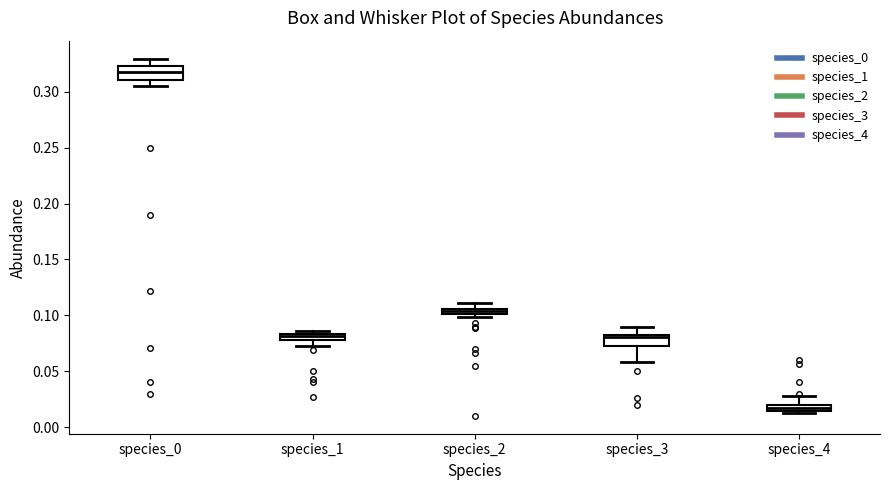

Which box's median line is the highest?

species_0